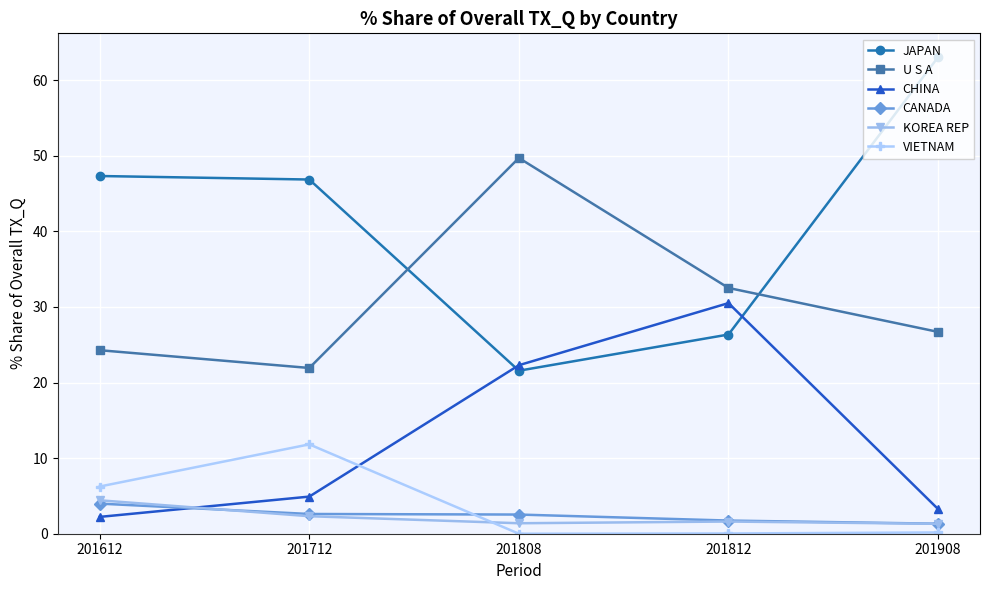

True or false: JAPAN and U S A cross at least once.

True